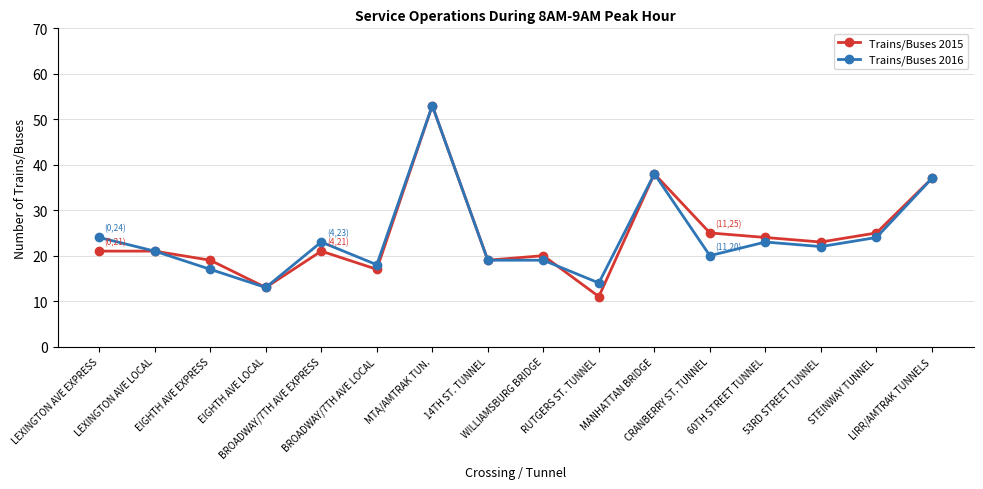

Reading right to left, list all the values displayed in this chart.

Trains/Buses 2015: LIRR/AMTRAK TUNNELS=37	STEINWAY TUNNEL=25	53RD STREET TUNNEL=23	60TH STREET TUNNEL=24	CRANBERRY ST. TUNNEL=25	MANHATTAN BRIDGE=38	RUTGERS ST. TUNNEL=11	WILLIAMSBURG BRIDGE=20	14TH ST. TUNNEL=19	MTA/AMTRAK TUN.=53	BROADWAY/7TH AVE LOCAL=17	BROADWAY/7TH AVE EXPRESS=21	EIGHTH AVE LOCAL=13	EIGHTH AVE EXPRESS=19	LEXINGTON AVE LOCAL=21	LEXINGTON AVE EXPRESS=21
Trains/Buses 2016: LIRR/AMTRAK TUNNELS=37	STEINWAY TUNNEL=24	53RD STREET TUNNEL=22	60TH STREET TUNNEL=23	CRANBERRY ST. TUNNEL=20	MANHATTAN BRIDGE=38	RUTGERS ST. TUNNEL=14	WILLIAMSBURG BRIDGE=19	14TH ST. TUNNEL=19	MTA/AMTRAK TUN.=53	BROADWAY/7TH AVE LOCAL=18	BROADWAY/7TH AVE EXPRESS=23	EIGHTH AVE LOCAL=13	EIGHTH AVE EXPRESS=17	LEXINGTON AVE LOCAL=21	LEXINGTON AVE EXPRESS=24